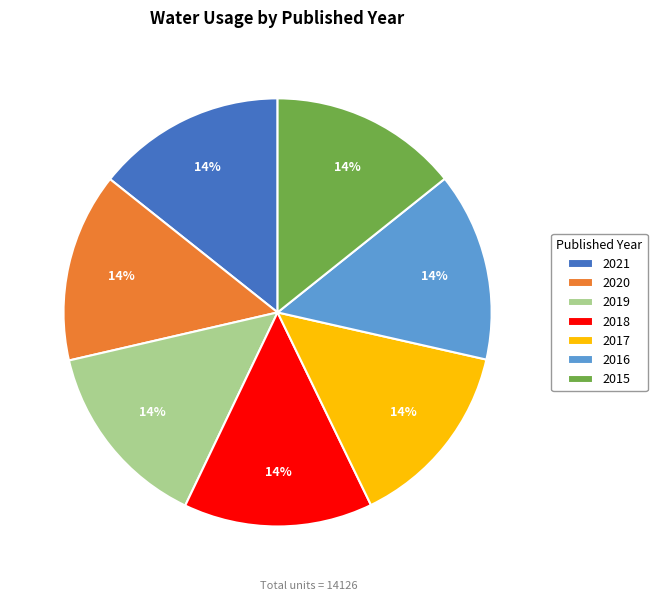

Is the sum of 2019 and 2018 greater than half?

No